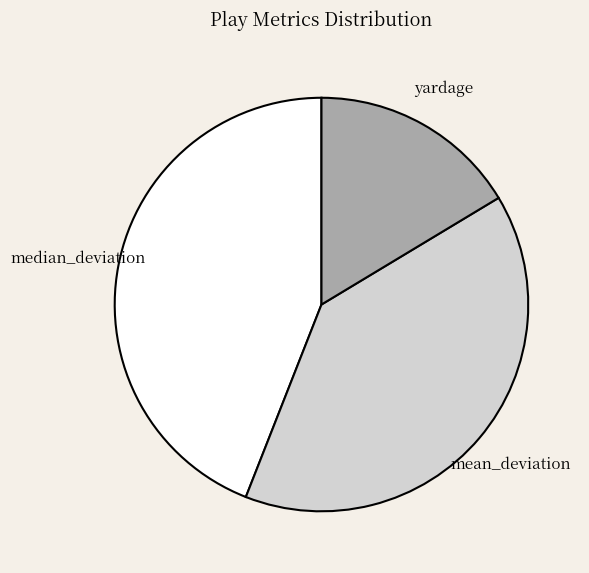

Do yardage and median_deviation together represent more than half of the pie?

Yes